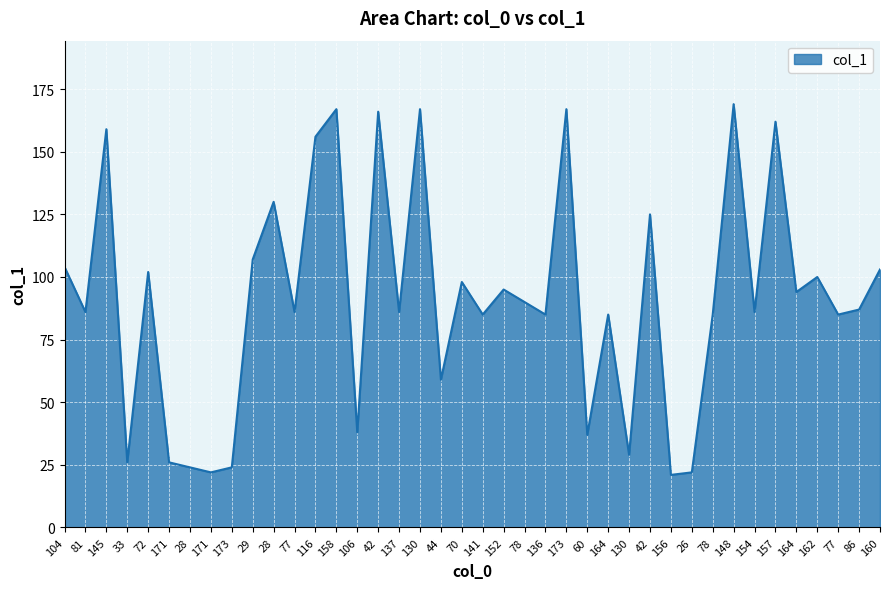

Approximately how many times larger is the value at 173 compared to 164?

1.8